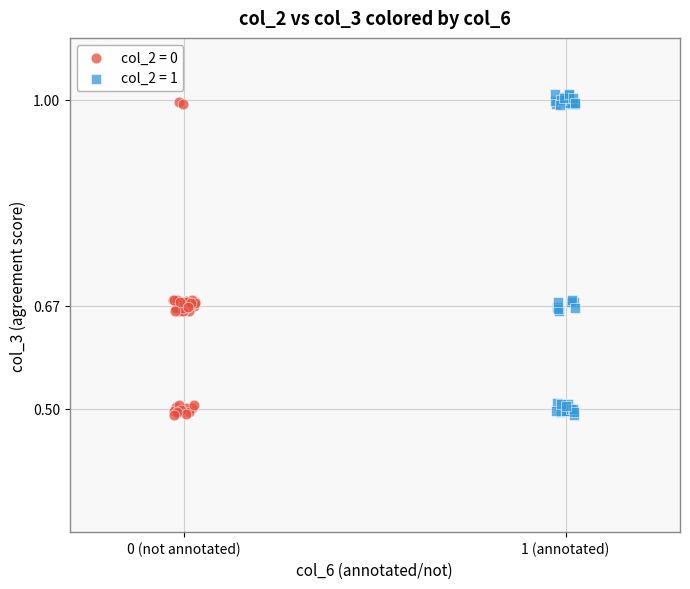

Which series has the widest spread of Y values?

col_2 = 1